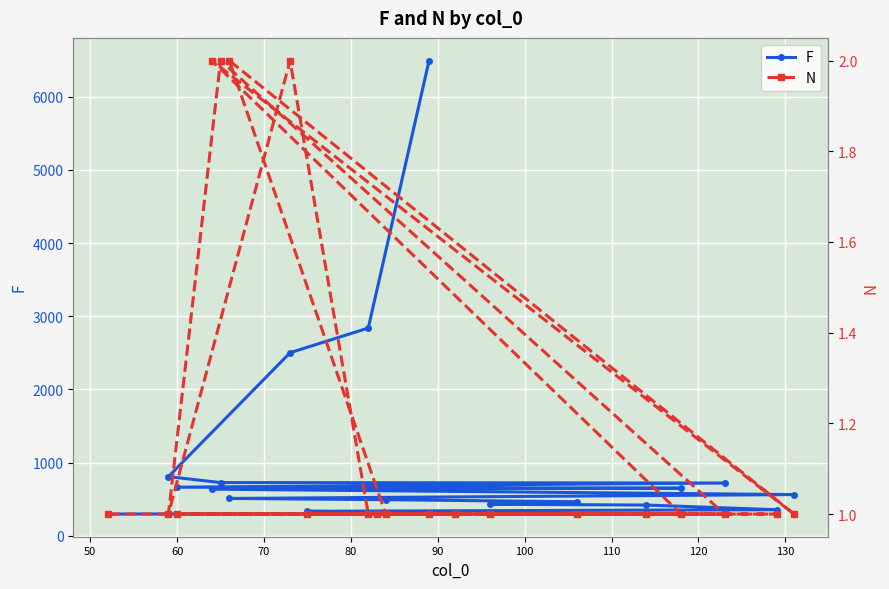

What is the value of the F point at the 12th from the left?

6493